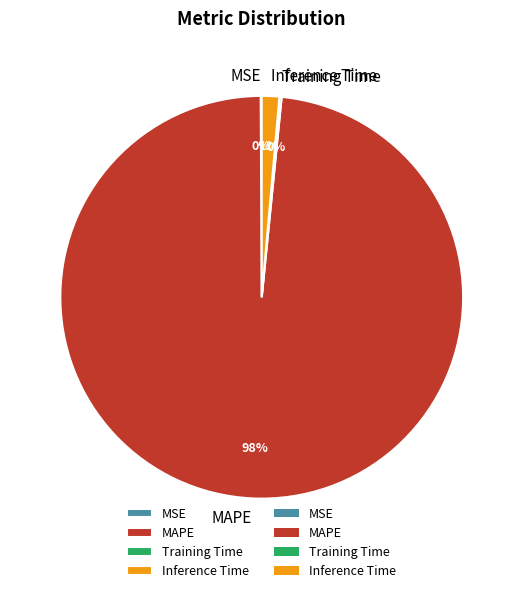

Which slice is the largest?

MAPE